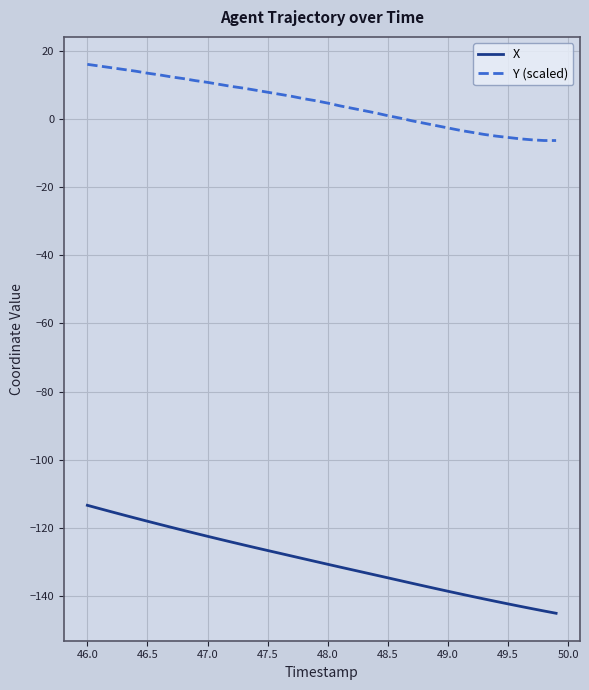

True or false: X and Y (scaled) intersect in this chart.

False